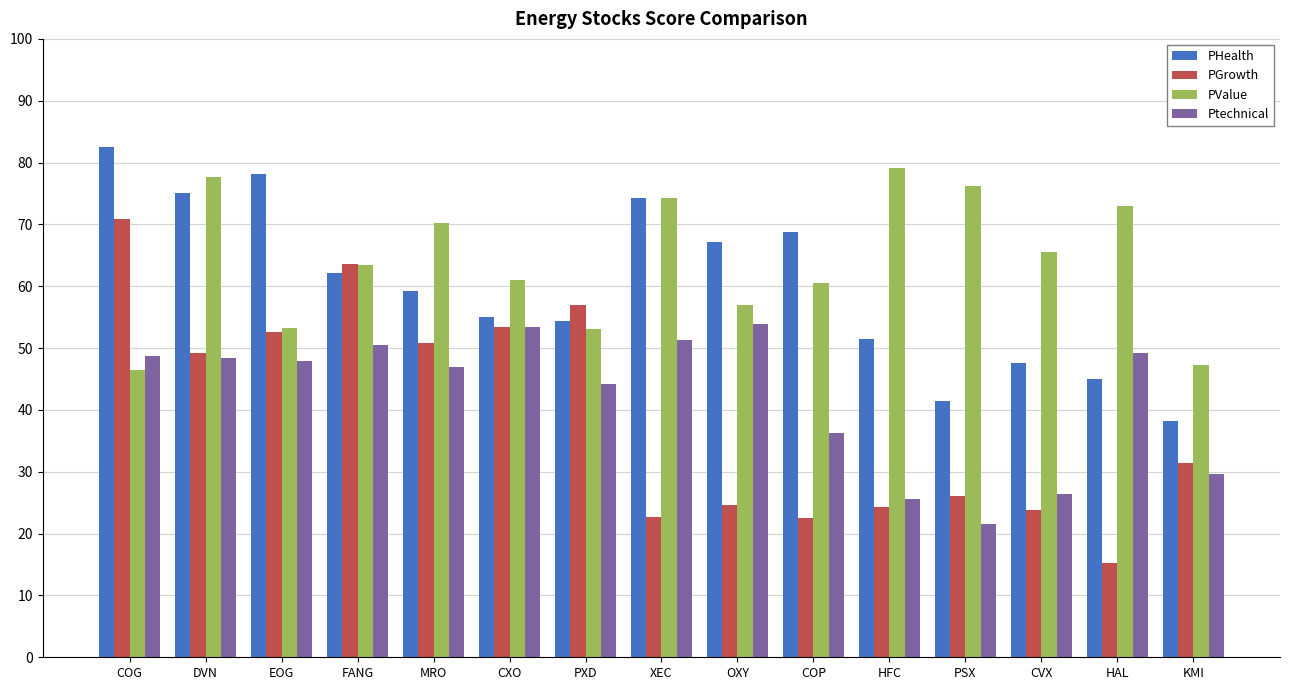

What is the difference between the second highest and minimum values in the PGrowth series?

48.3